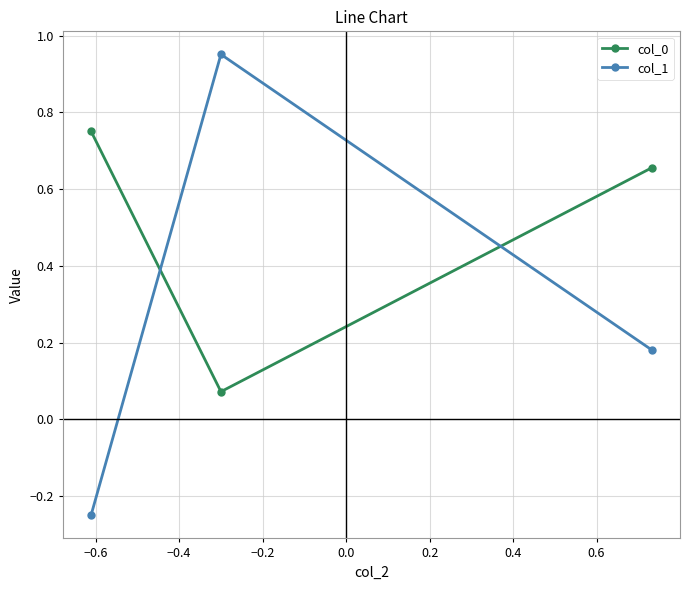

How many categories are shown in the chart?

3